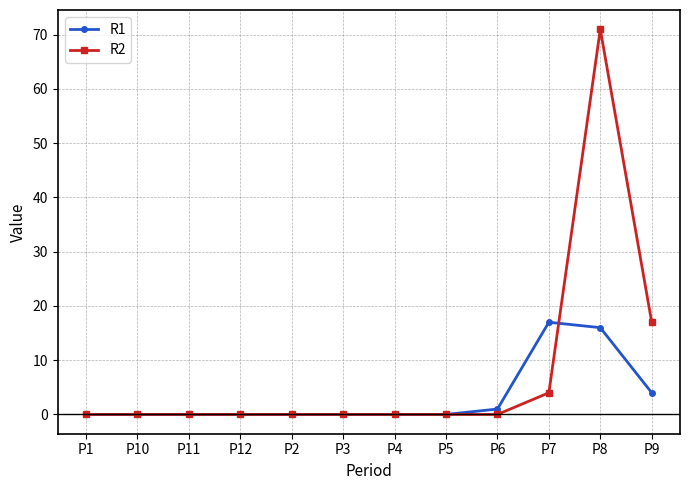

What position from the right is P12?

9